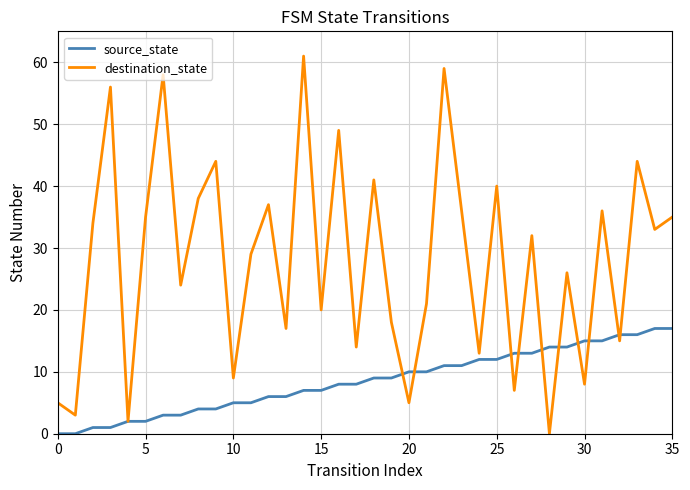

How many values in destination_state are above zero?

35